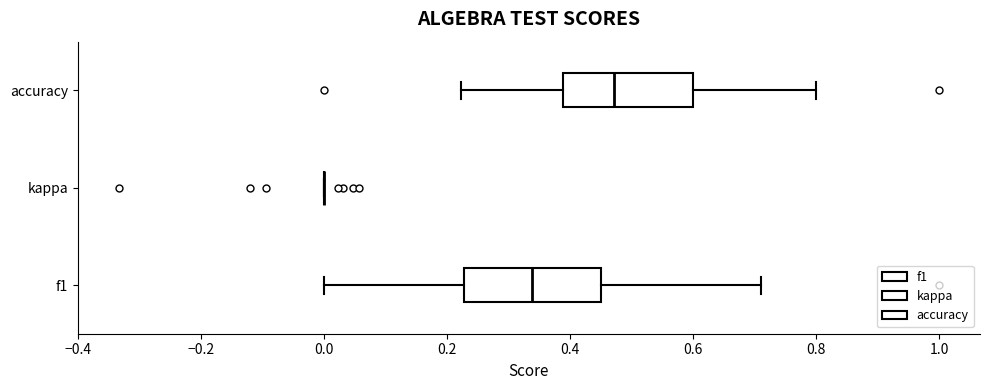

Reading bottom to top, transcribe this box plot: for each box, give where its median line is, the range the box spans, and where its two whiskers end, as read against the x-axis. The values are not printed on the chart, so give them approximately, as read against the axis.

f1: median 0.34, box 0.22 to 0.46, whiskers 0.00 to 0.72
kappa: box collapsed to a line at 0.00, whiskers 0.00 to 0.00
accuracy: median 0.48, box 0.38 to 0.60, whiskers 0.22 to 0.80